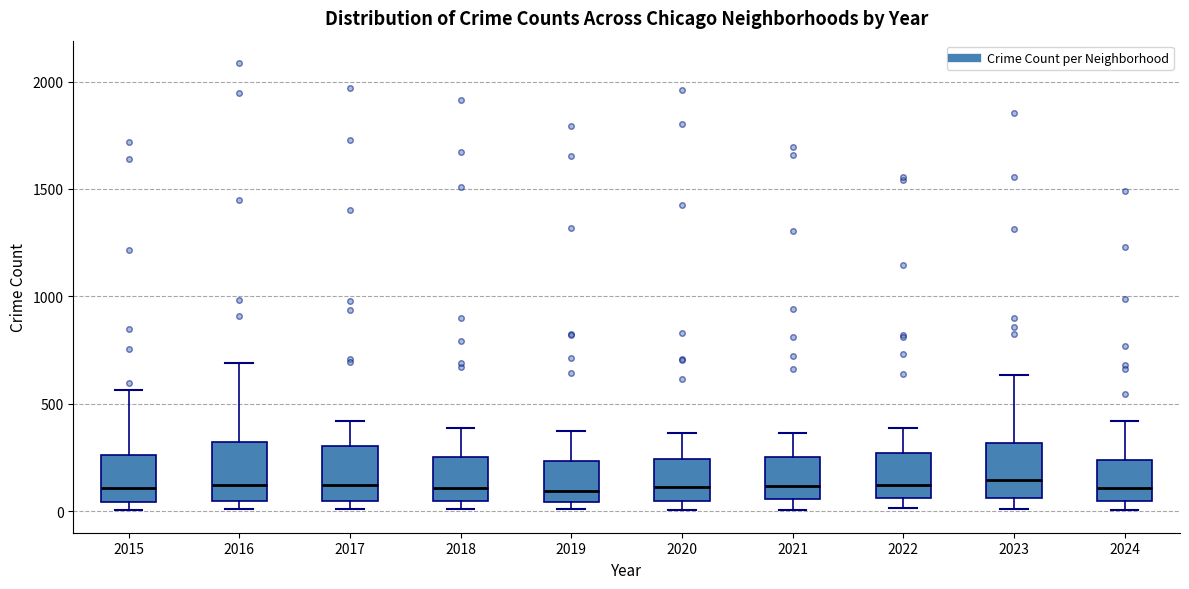

Reading left to right, transcribe this box plot: for each box, give where its median line is, the range the box spans, and where its two whiskers end, as read against the y-axis. The values are not printed on the chart, so give them approximately, as read against the axis.

2015: median 100, box 50 to 250, whiskers 0 to 550
2016: median 150, box 50 to 300, whiskers 0 to 700
2017: median 100, box 50 to 300, whiskers 0 to 400
2018: median 100, box 50 to 250, whiskers 0 to 400
2019: median 100, box 50 to 250, whiskers 0 to 400
2020: median 100, box 50 to 250, whiskers 0 to 350
2021: median 100, box 50 to 250, whiskers 0 to 350
2022: median 100, box 50 to 250, whiskers 0 to 400
2023: median 150, box 50 to 300, whiskers 0 to 650
2024: median 100, box 50 to 250, whiskers 0 to 400